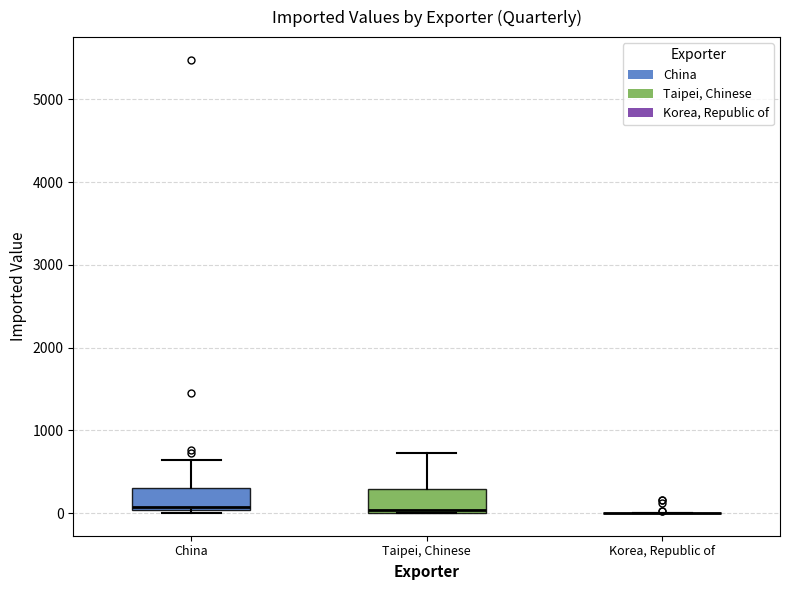

Reading left to right, read every box against the y-axis: the position of its median line, the range the box covers, and the ends of its whiskers. The values are not printed on the chart, so give them approximately, as read against the axis.

China: median 100, box 0 to 300, whiskers 0 (just below the box's lower edge) to 600
Taipei, Chinese: median 0 (just above the box's lower edge), box 0 to 300, whiskers 0 to 700
Korea, Republic of: box collapsed to a line at 0, whiskers 0 to 0